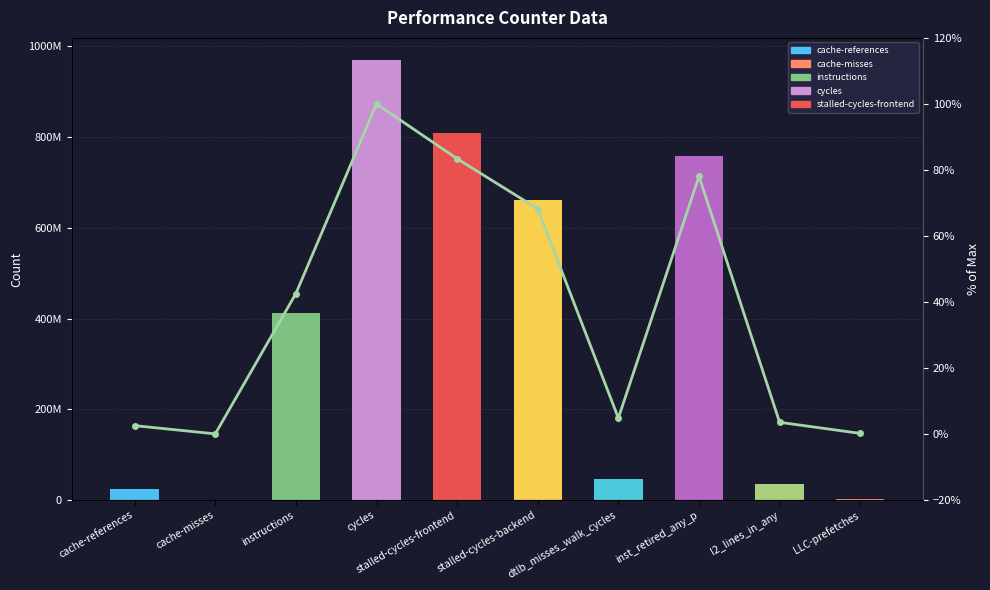

How many bars are there in total?

10